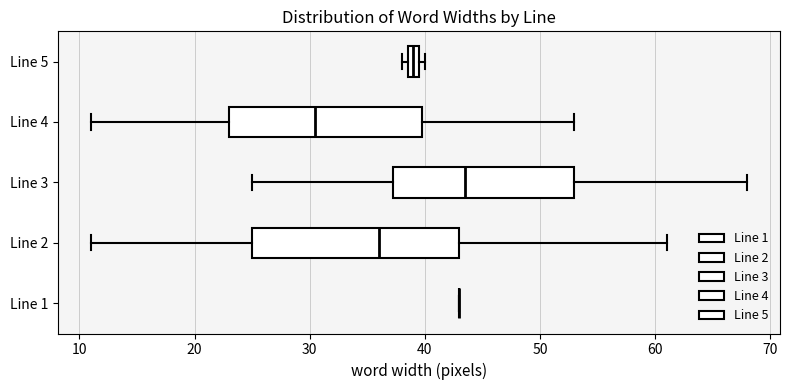

Where does the left whisker of the box for Line 3 end on the x-axis? The values are not printed on the chart, so give them approximately, as read against the axis.

25